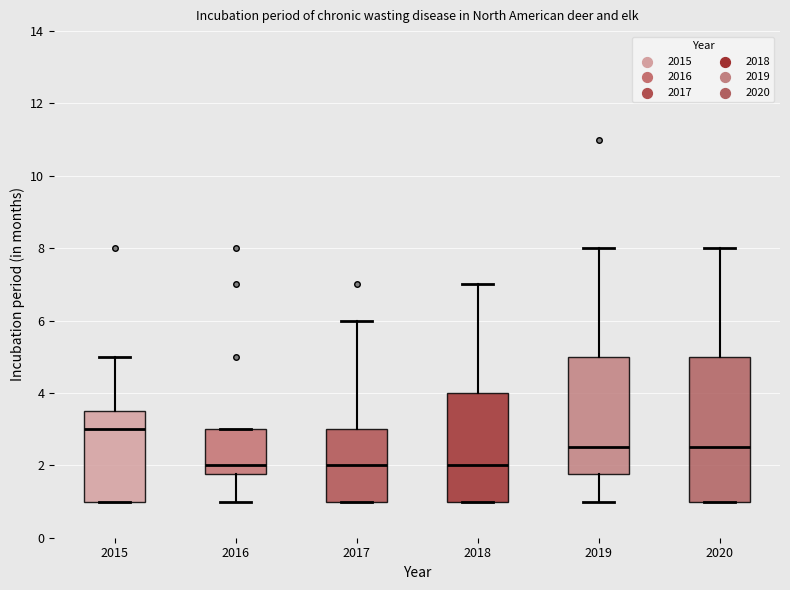

Reading left to right, transcribe this box plot: for each box, give where its median line is, the range the box spans, and where its two whiskers end, as read against the y-axis. The values are not printed on the chart, so give them approximately, as read against the axis.

2015: median 3.0, box 1.0 to 3.6, whiskers 1.0 to 5.0
2016: median 2.0, box 1.8 to 3.0, whiskers 1.0 to 3.0
2017: median 2.0, box 1.0 to 3.0, whiskers 1.0 to 6.0
2018: median 2.0, box 1.0 to 4.0, whiskers 1.0 to 7.0
2019: median 2.6, box 1.8 to 5.0, whiskers 1.0 to 8.0
2020: median 2.6, box 1.0 to 5.0, whiskers 1.0 to 8.0